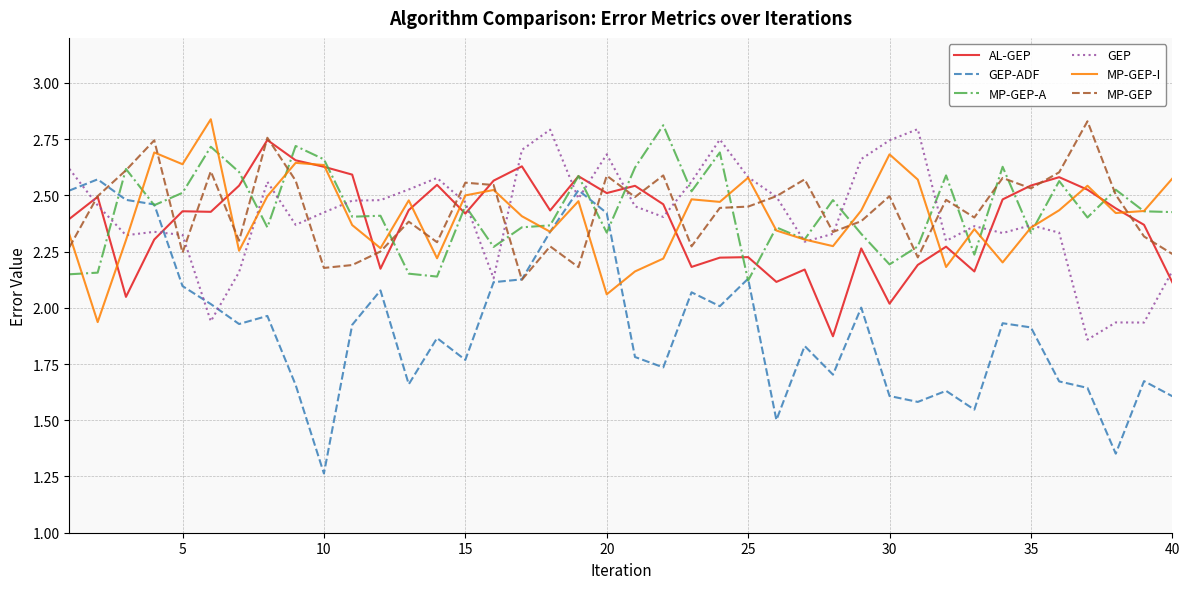

Which series has the largest range (max minus min)?

GEP-ADF